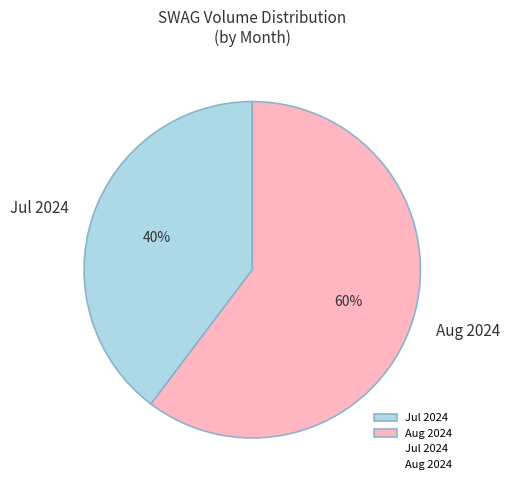

Is it true that Aug 2024 is 60% of the pie?

True